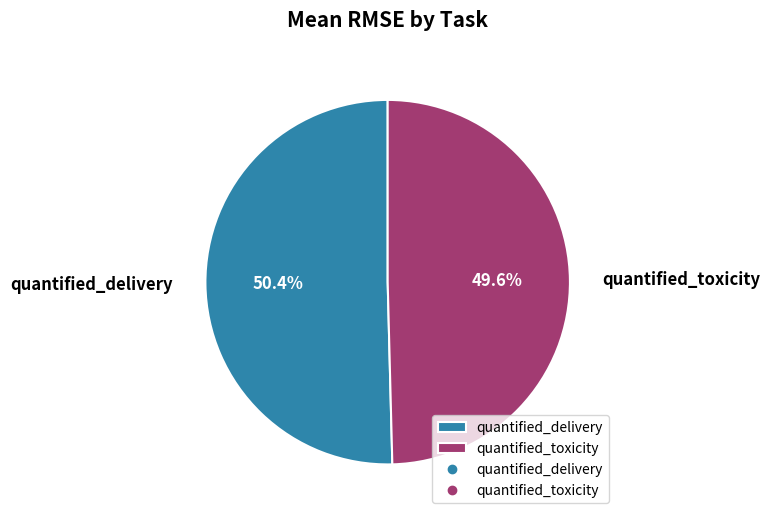

How much of the chart is everything except quantified_toxicity?

50.4%